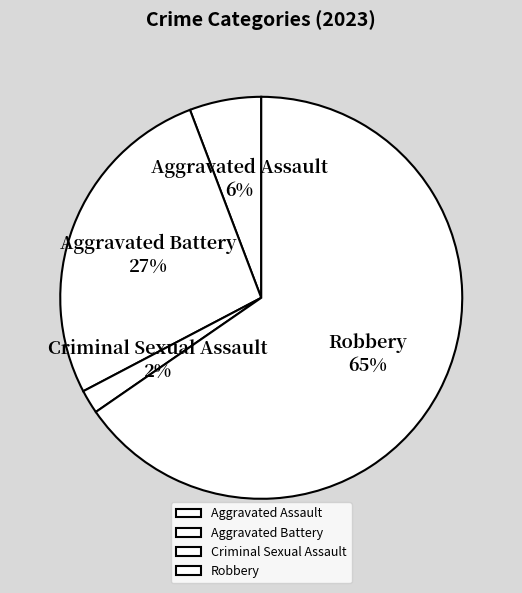

To the nearest percent, what is the difference between the largest and smallest slice percentages?

63%